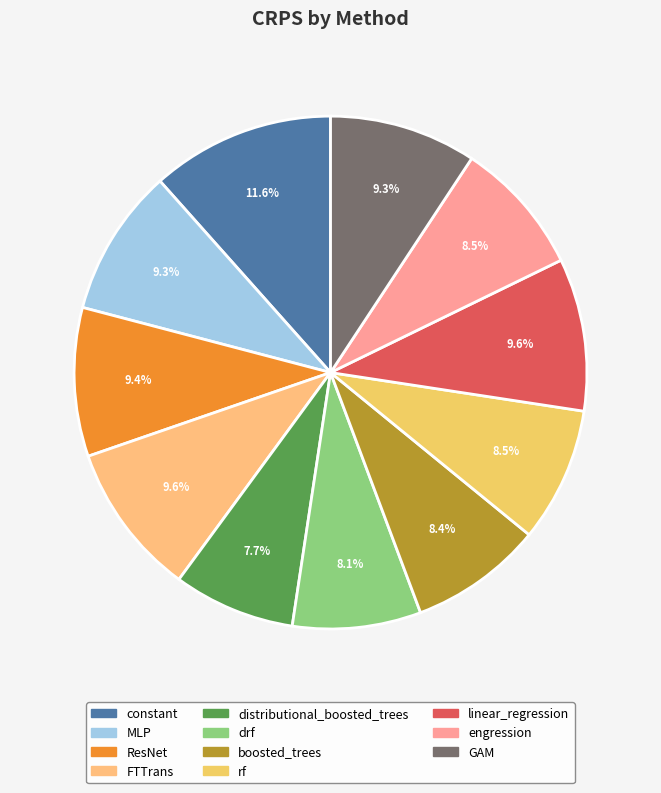

Which category has the biggest portion of the pie?

constant